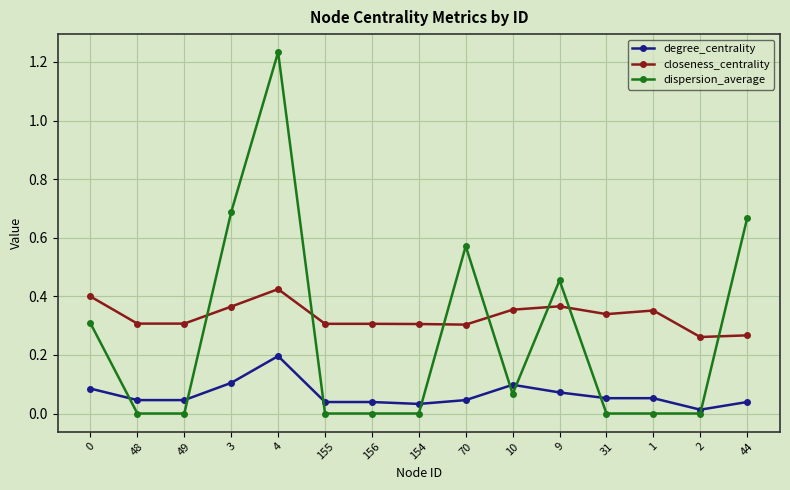

What is the label of the 14th point from the right?

48